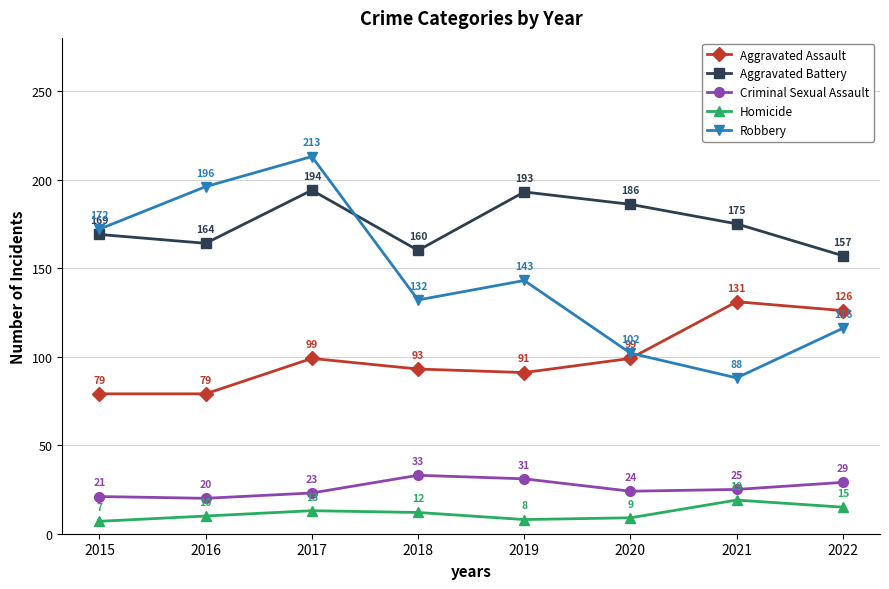

At which category is the sum across all series the highest?

2017